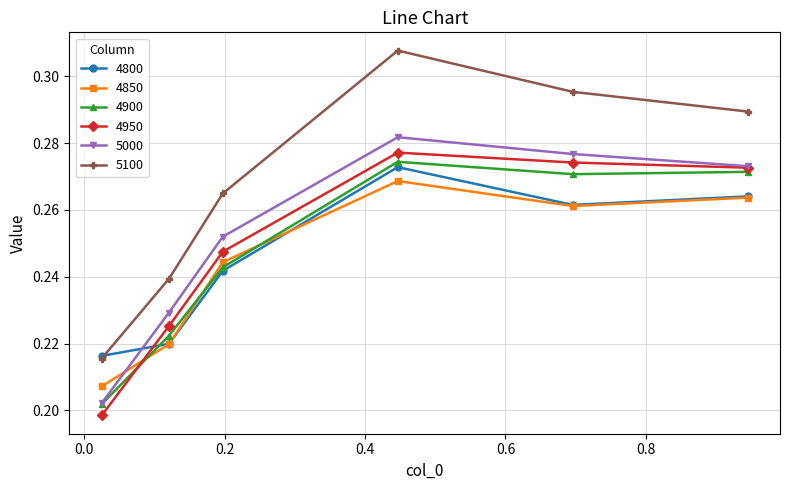

What is the difference between the second highest and minimum values in the 5000 series?

0.1